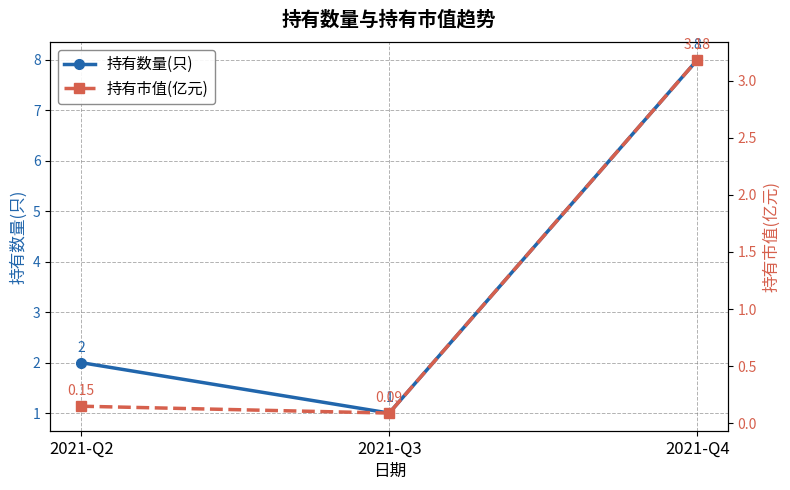

What is the sum of all 持有数量(只) values?

11